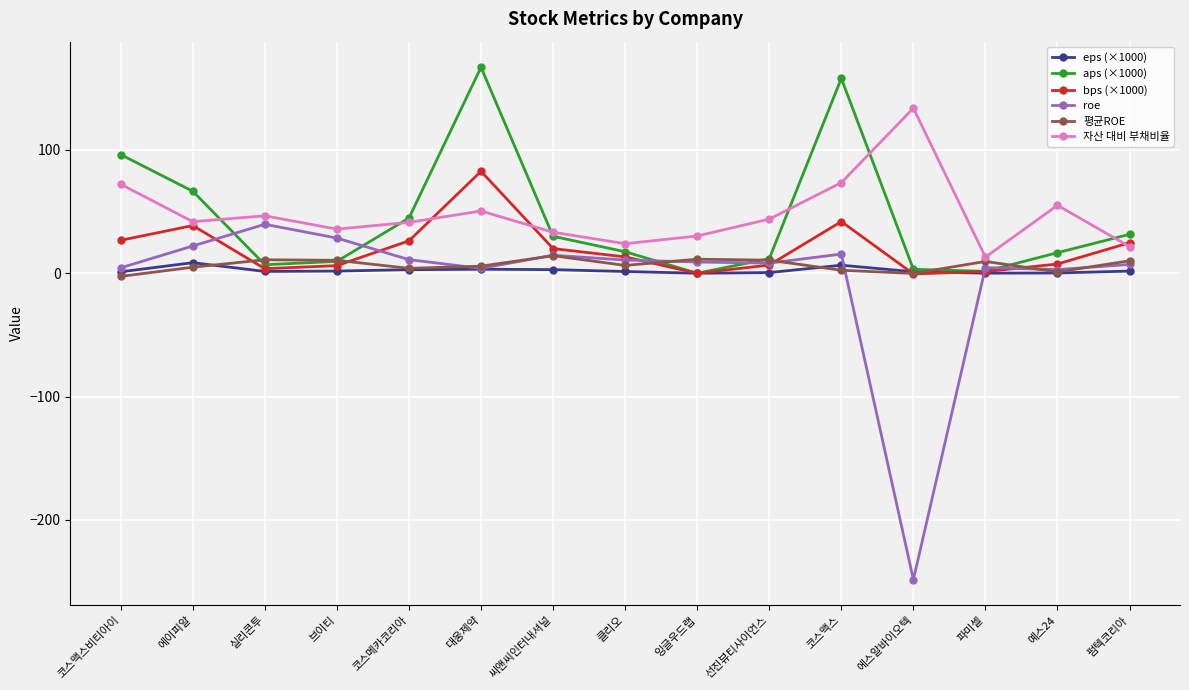

What is the difference between the highest and lowest values at 씨앤씨인터내셔널?

30.3